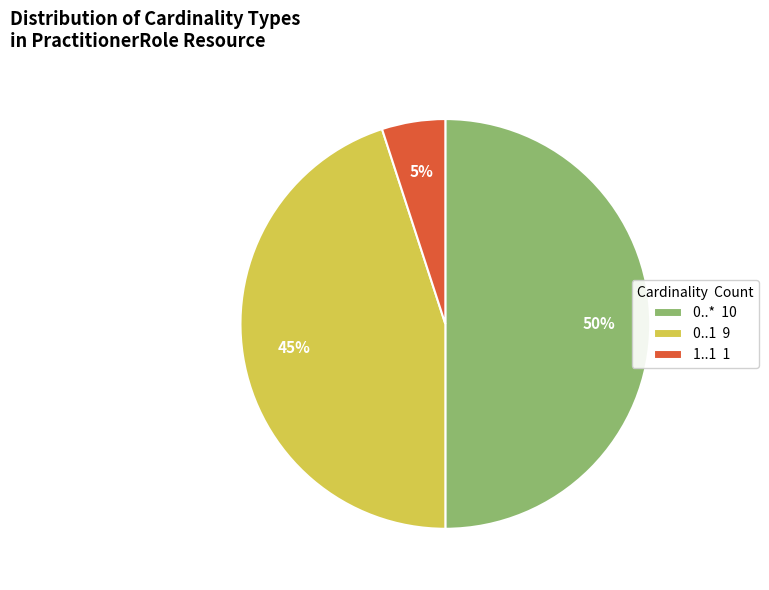

Which has a higher value, 1..1 1 or 0..1 9?

0..1 9